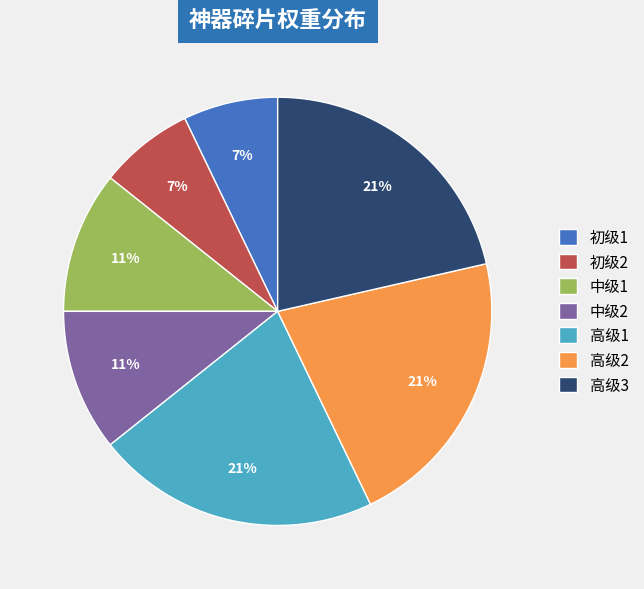

Do 中级2 and 高级1 together represent more than half of the pie?

No